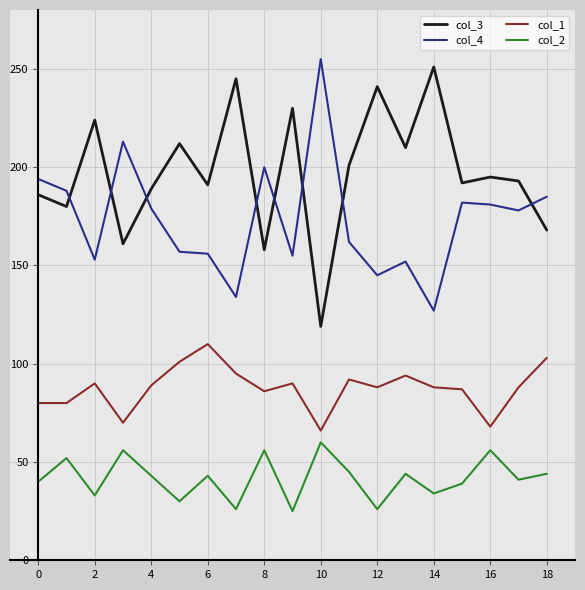

In col_1, how many points are higher than both neighbors (excluding endpoints)?

5